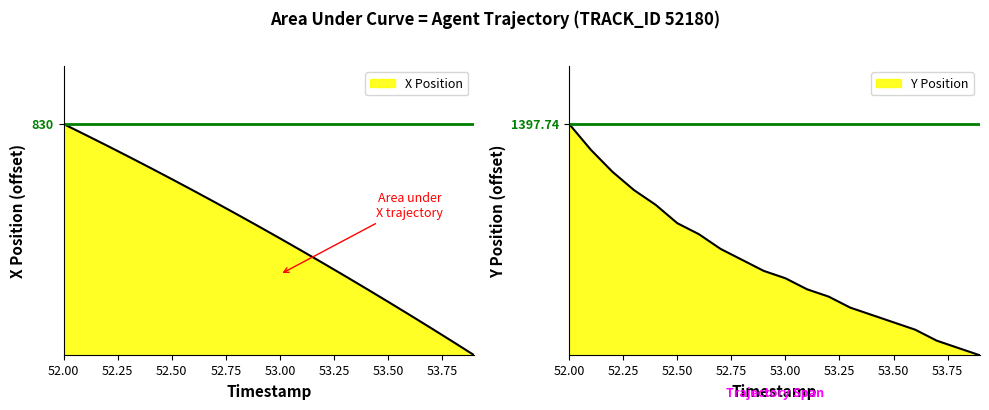

True or false: X Position and Y Position cross at least once.

False